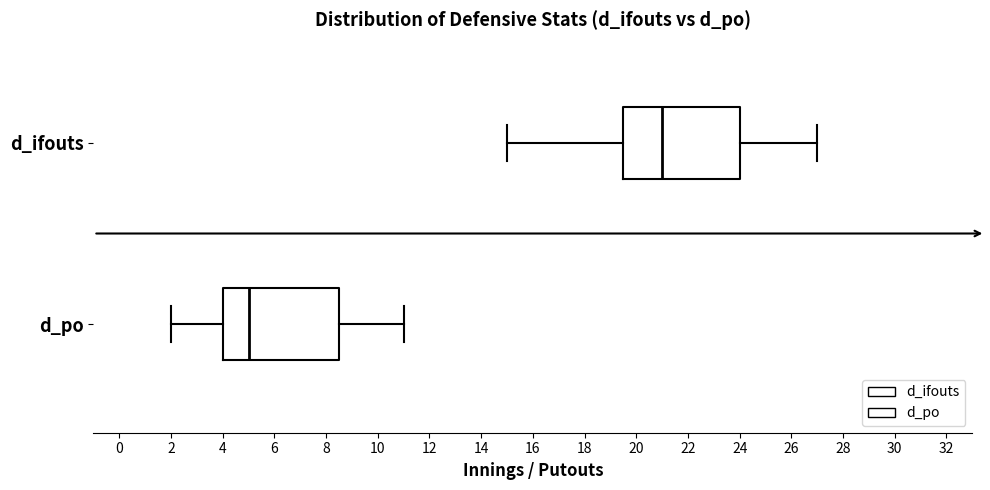

Reading bottom to top, transcribe this box plot: for each box, give where its median line is, the range the box spans, and where its two whiskers end, as read against the x-axis. The values are not printed on the chart, so give them approximately, as read against the axis.

d_po: median 5.0, box 4.0 to 8.6, whiskers 2.0 to 11.0
d_ifouts: median 21.0, box 19.6 to 24.0, whiskers 15.0 to 27.0